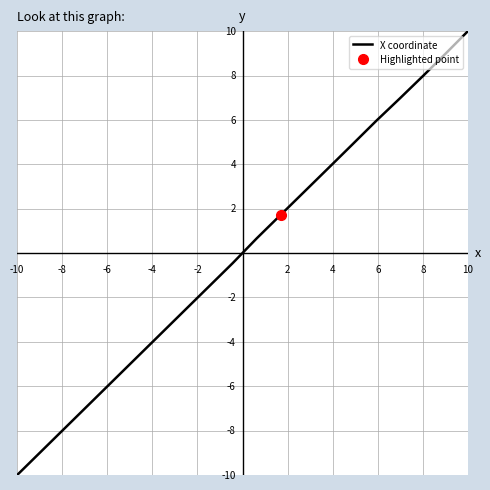

True or false: there are more than 0 points higher than both neighbors.

False